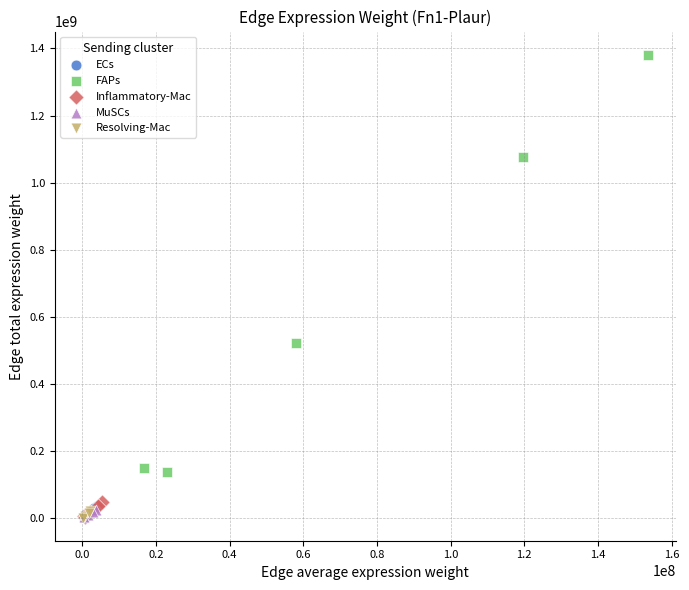

Which series reaches the maximum Y coordinate?

FAPs